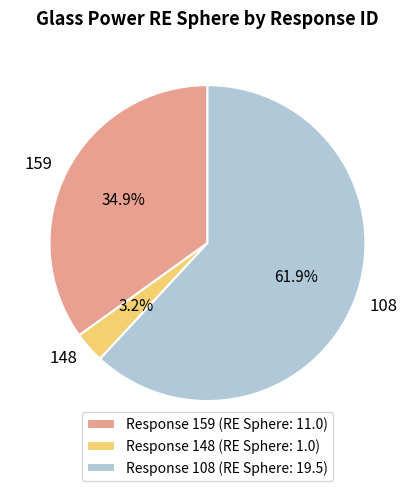

Between Response 108 (RE Sphere: 19.5) and Response 159 (RE Sphere: 11.0), which is larger?

Response 108 (RE Sphere: 19.5)